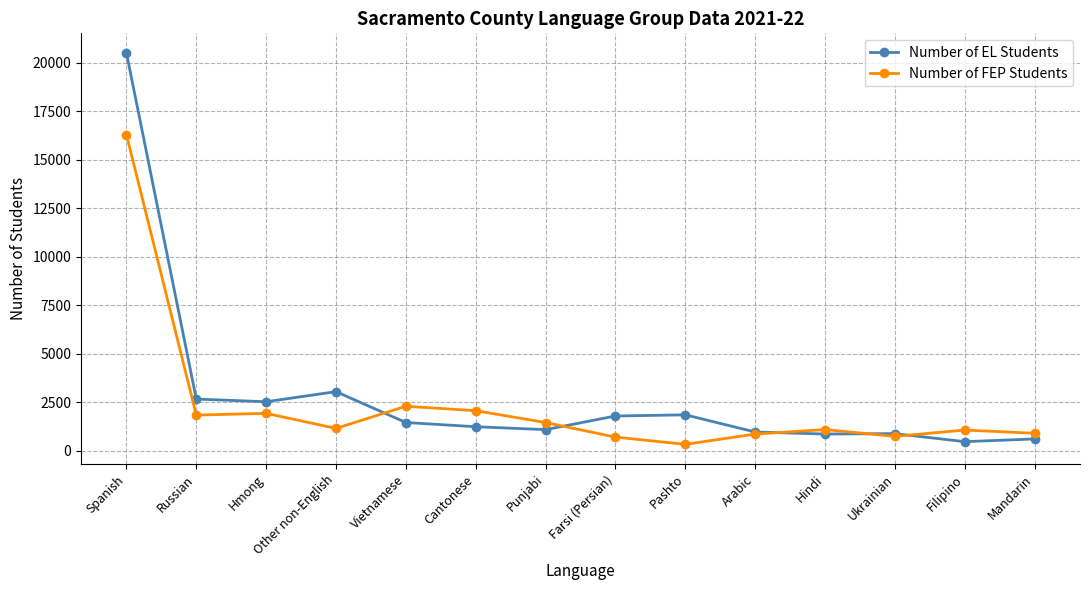

How many values in the Number of FEP Students series are below 1159?

7